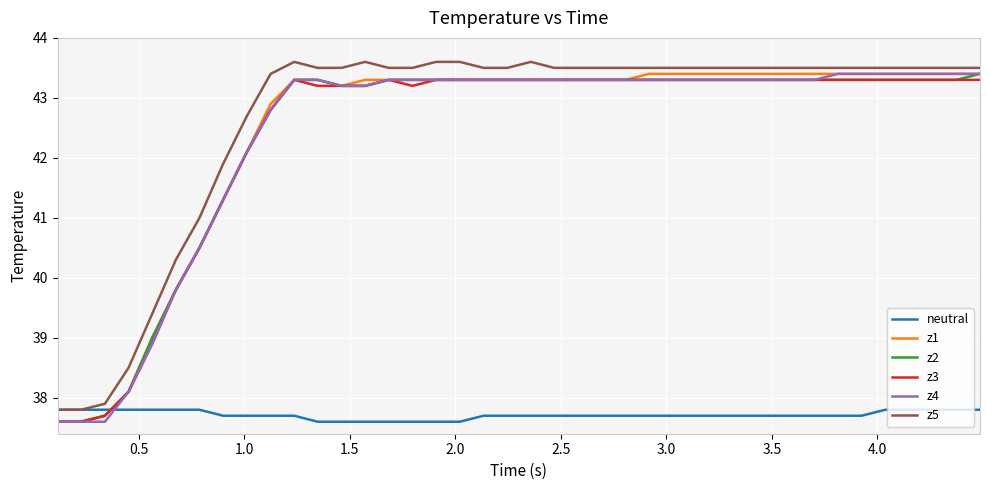

What is the maximum value for z3?

43.3